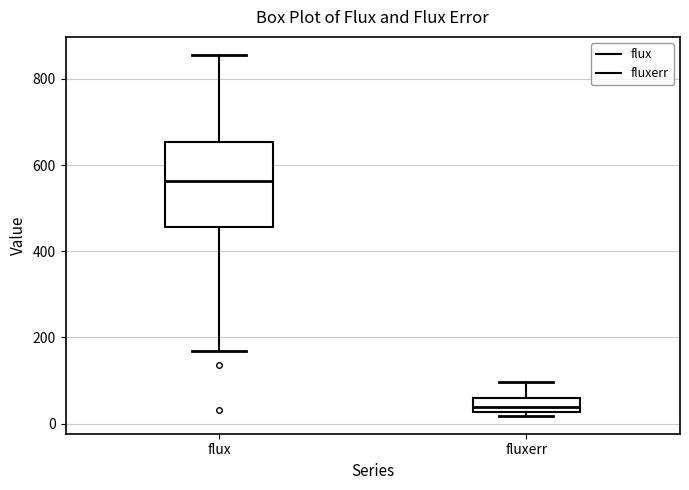

Which box is the tallest, from its lower edge to its upper edge?

flux